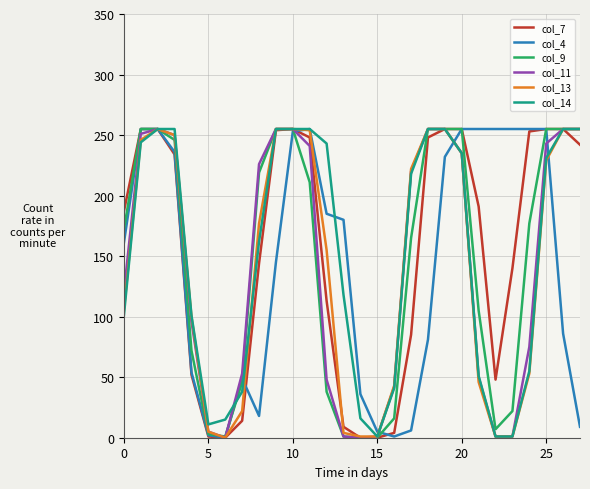

What is the maximum value shown in the chart?

255